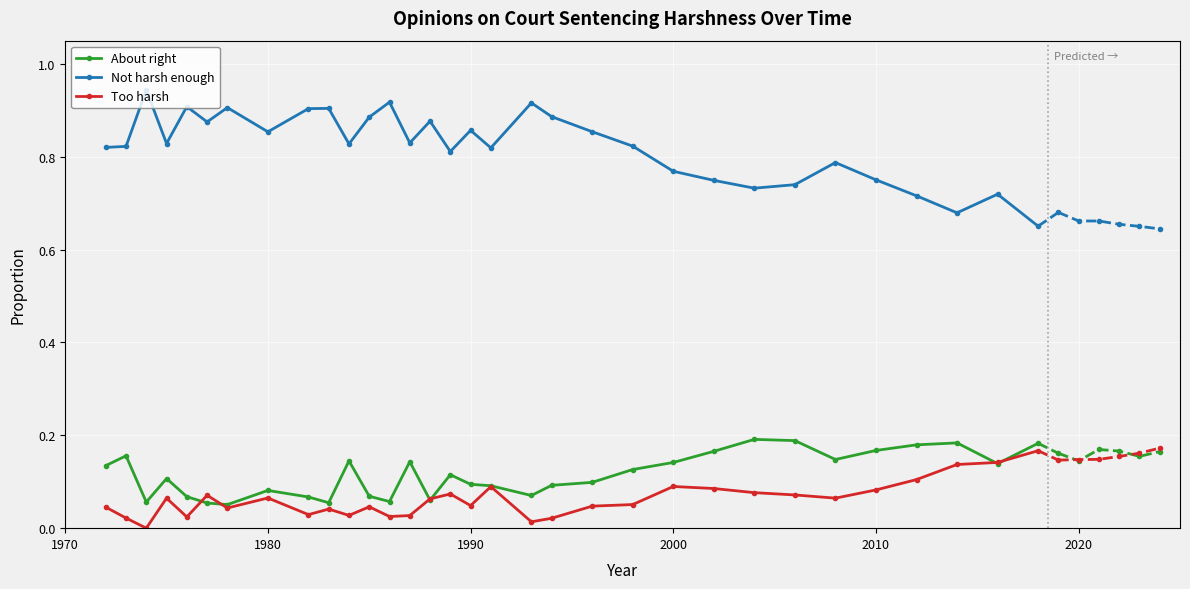

How many intersections are there between Too harsh and About right?

6